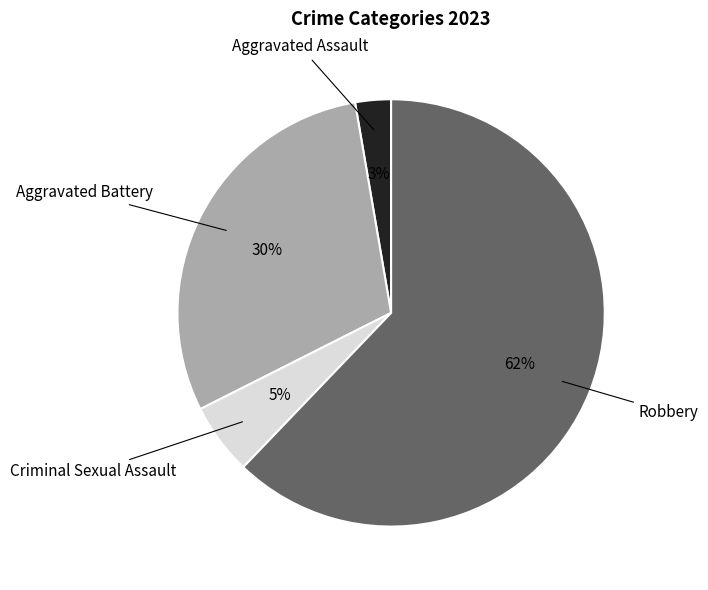

Which slice is the largest?

Robbery